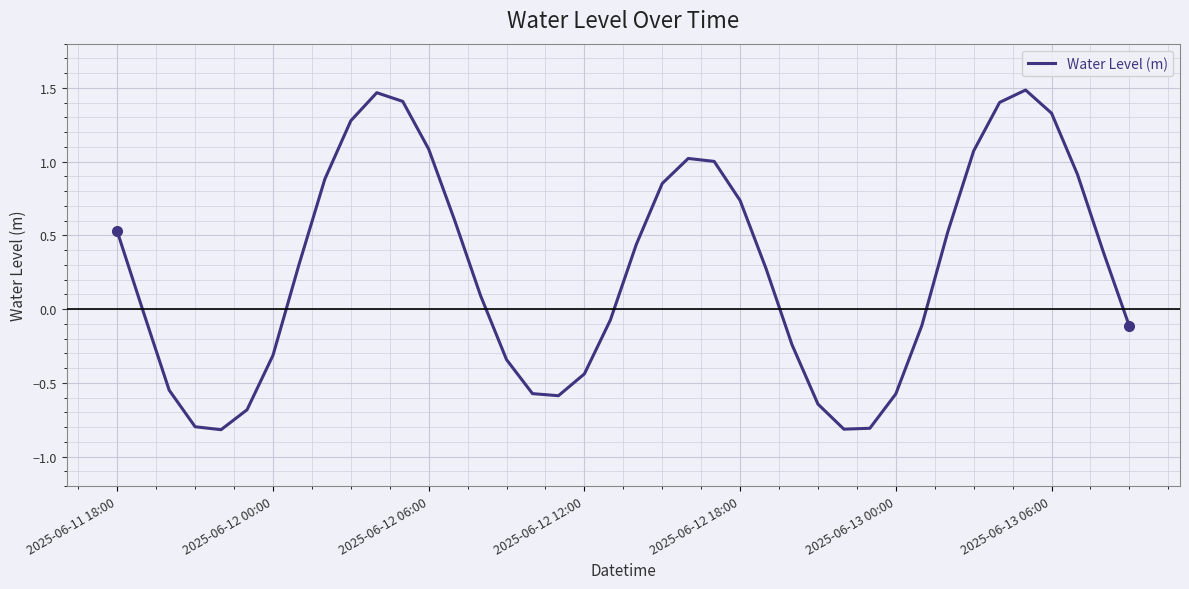

What is the minimum value shown in the chart?

-0.8